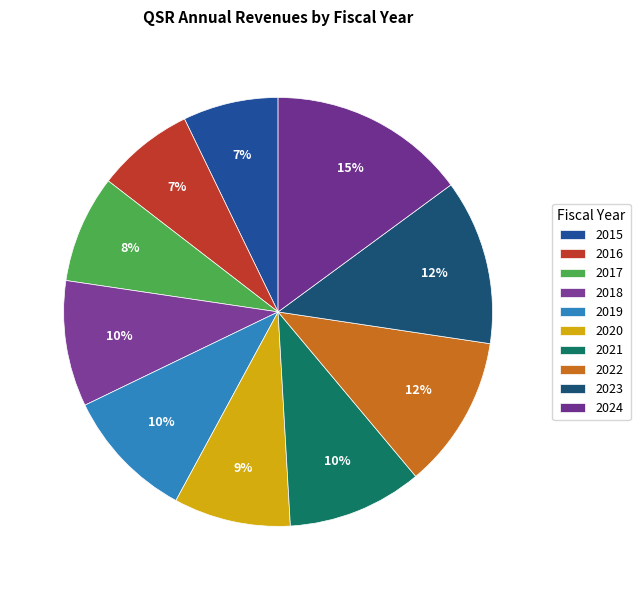

What is the smallest slice in the pie chart?

2015